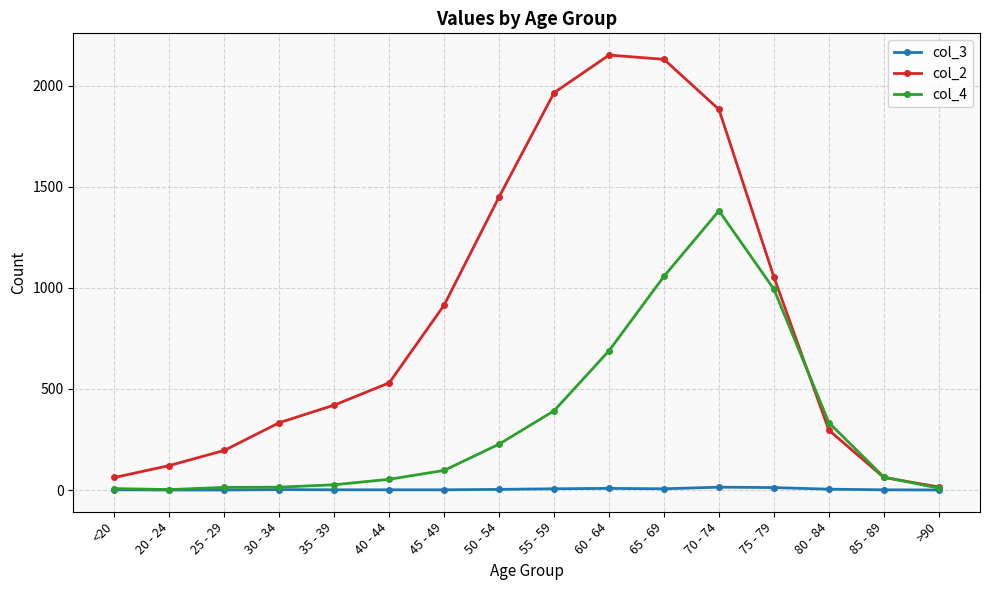

What is the average value of the col_3 series?

4